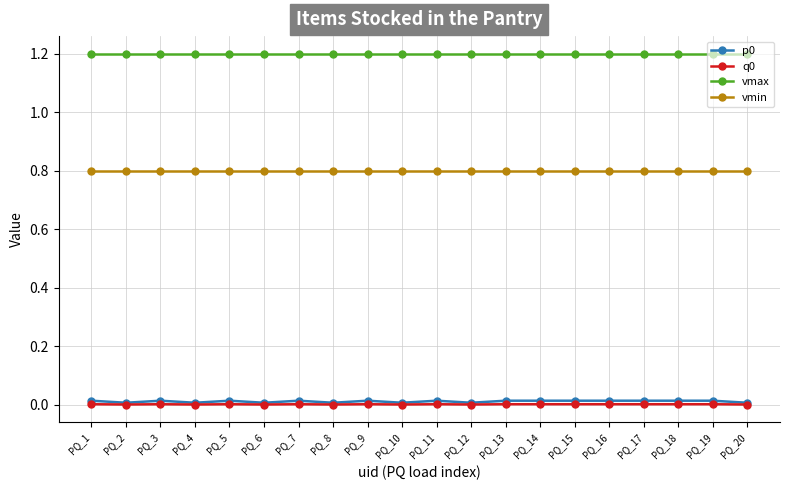

Which series has the largest total across all categories?

vmax